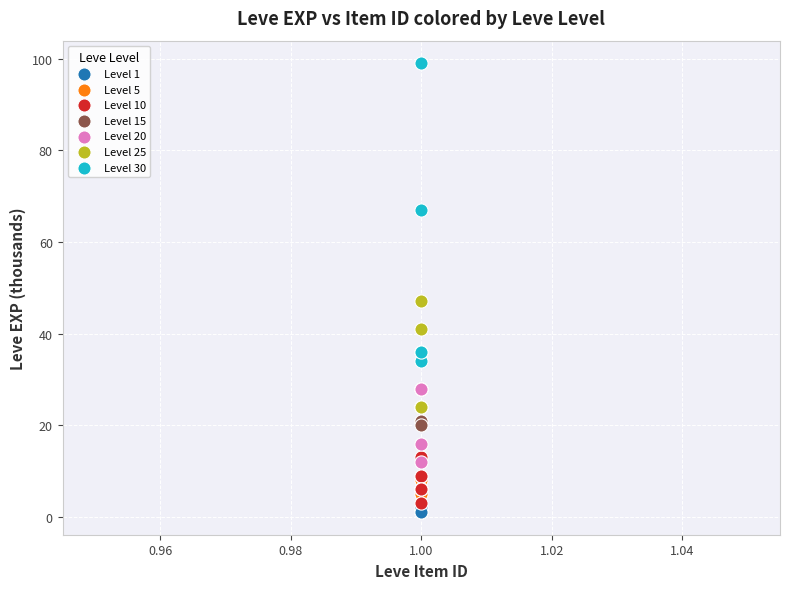

Which series contains the highest Y value?

Level 30